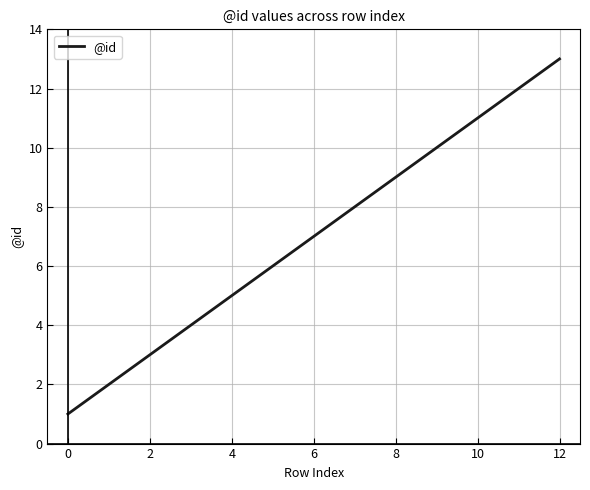

What is the difference between the maximum and minimum values?

12